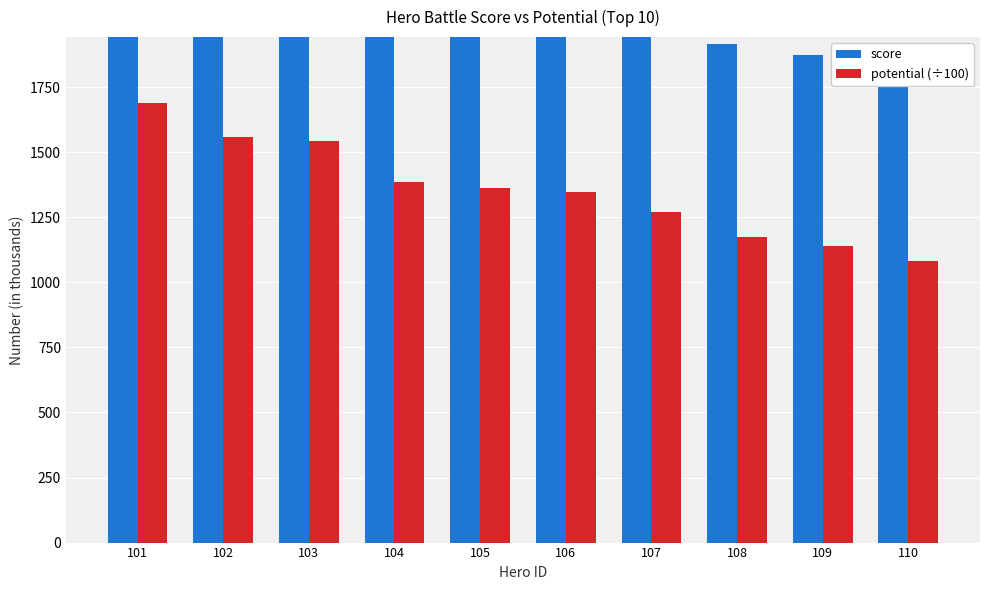

What are all the series names shown in the legend?

score, potential (÷100)